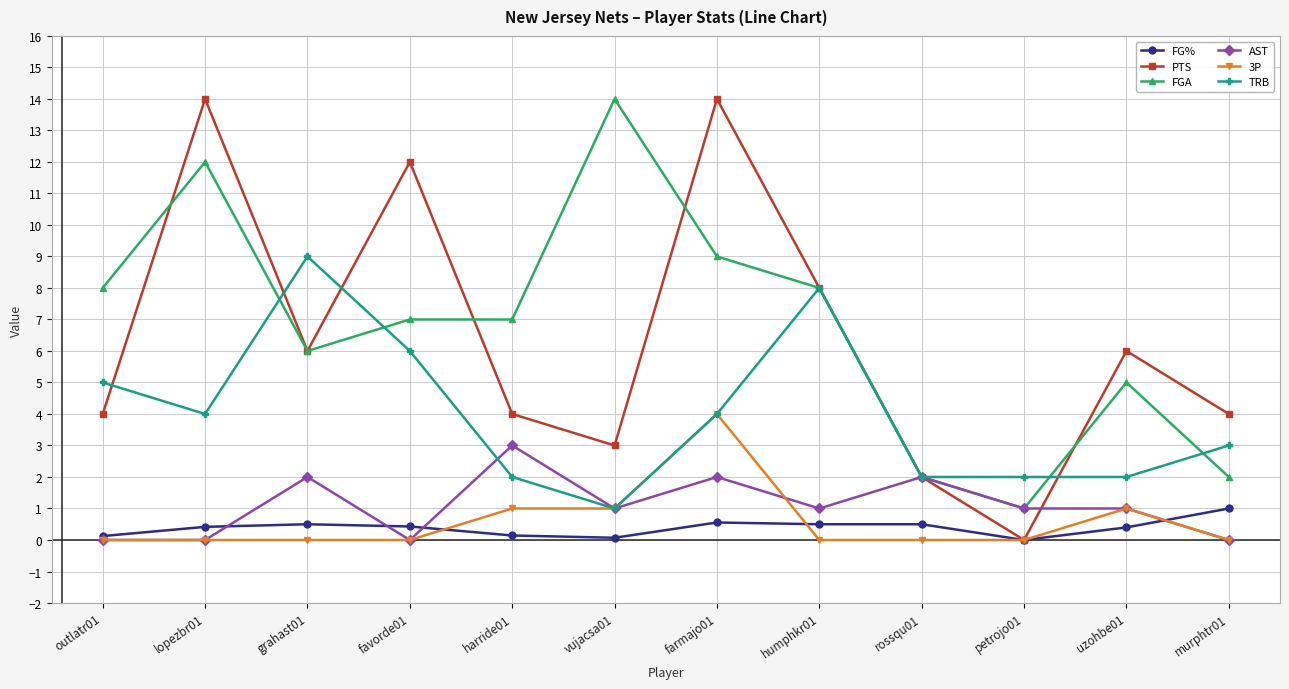

At which category is the sum across all series the highest?

farmajo01